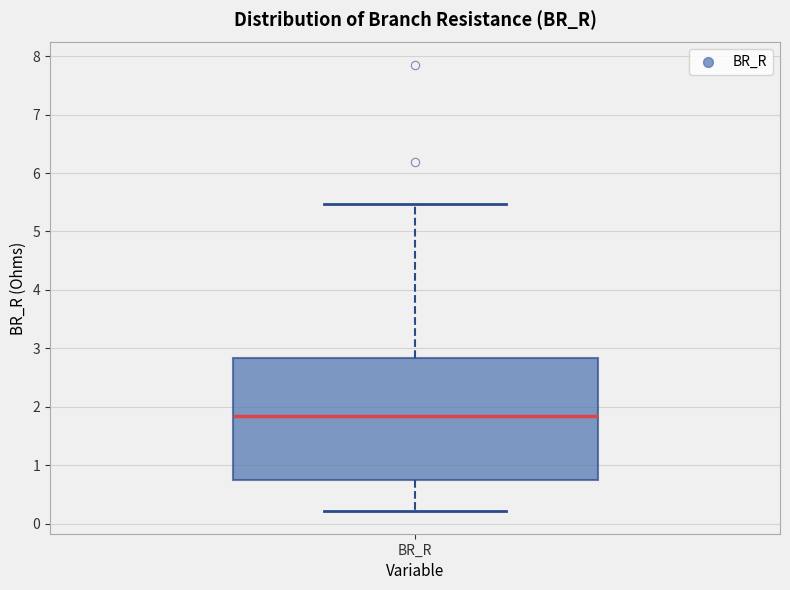

Where does the upper whisker of the box for BR_R end on the y-axis? The values are not printed on the chart, so give them approximately, as read against the axis.

5.5